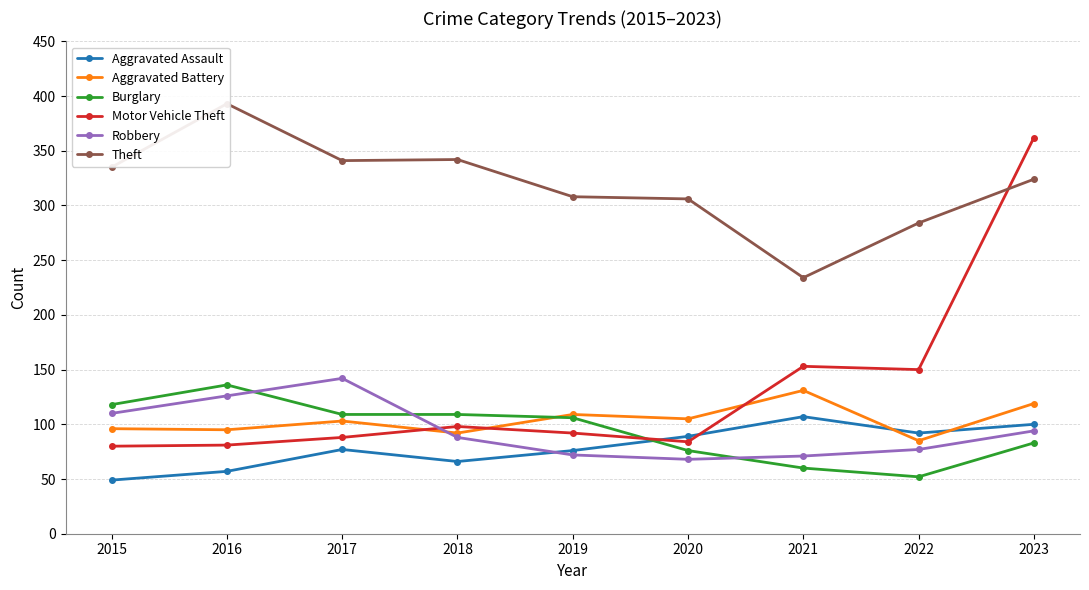

What is the minimum value shown in the chart?

49